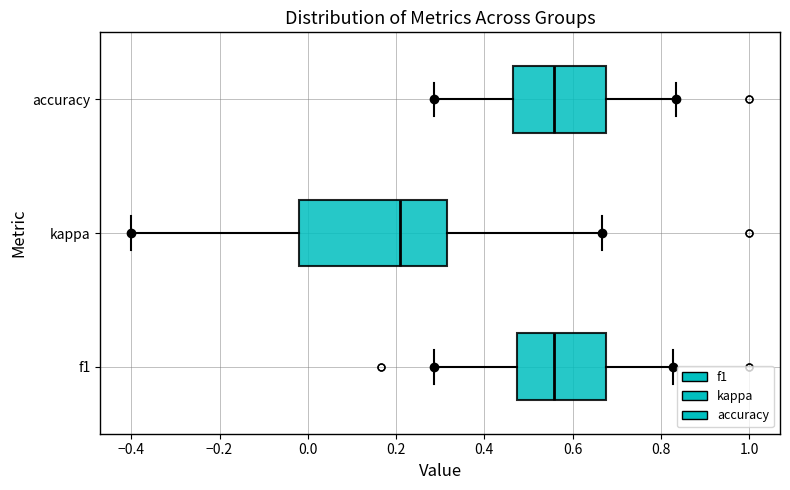

Which box is the widest, from its left edge to its right edge?

kappa